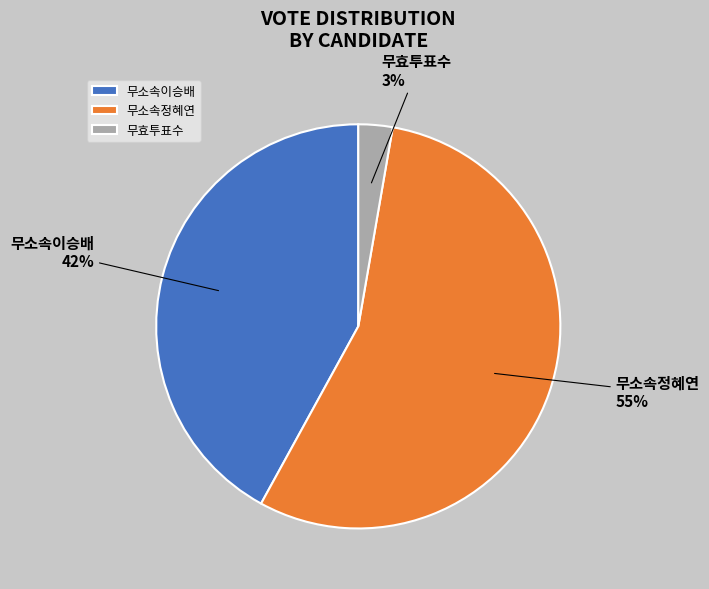

Is 무소속이승배 the majority of the pie?

No